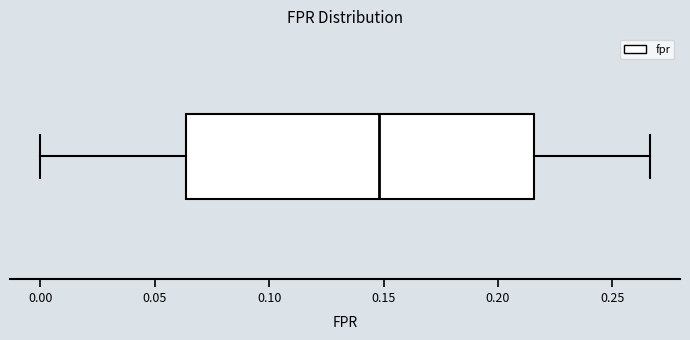

Where does the median line of the box sit on the x-axis? The values are not printed on the chart, so give them approximately, as read against the axis.

0.150